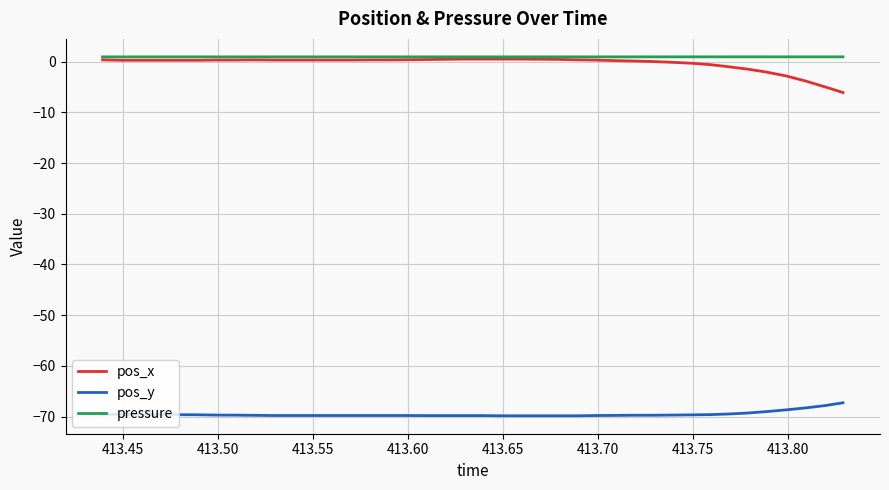

True or false: pos_y and pressure cross at least once.

False